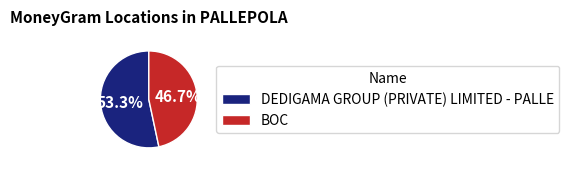

How many slices are in this pie chart?

2